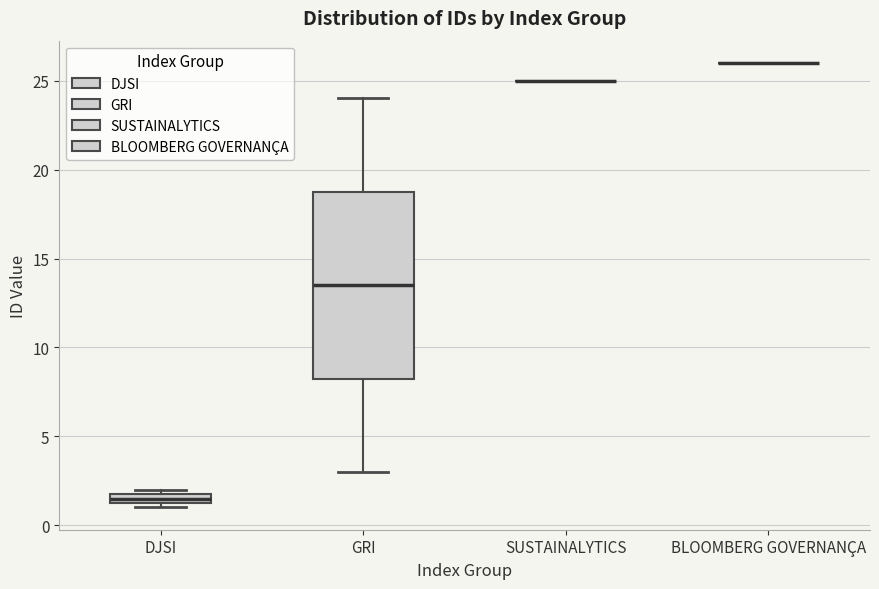

Which box is the tallest, from its lower edge to its upper edge?

GRI